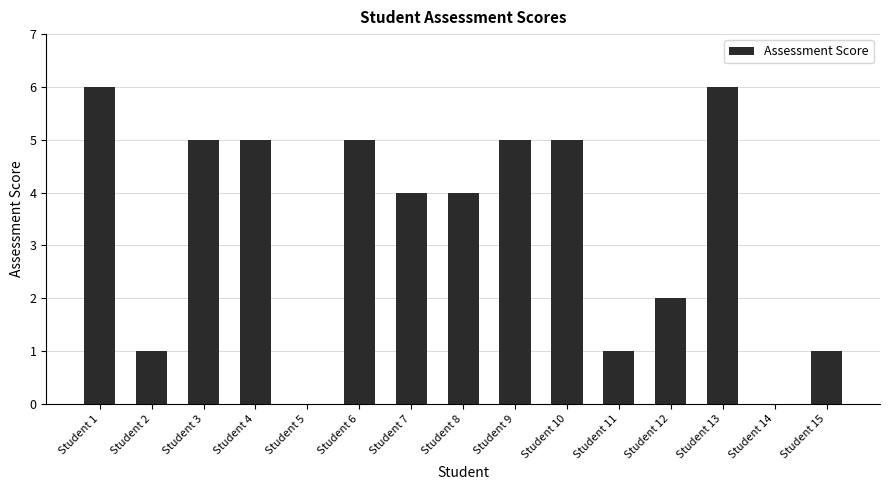

What is the sum of the values at Student 3 and Student 11?

6